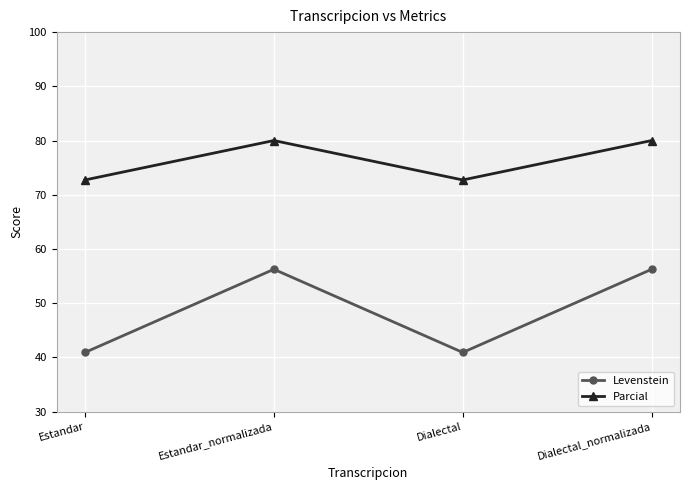

True or false: Levenstein and Parcial intersect in this chart.

False